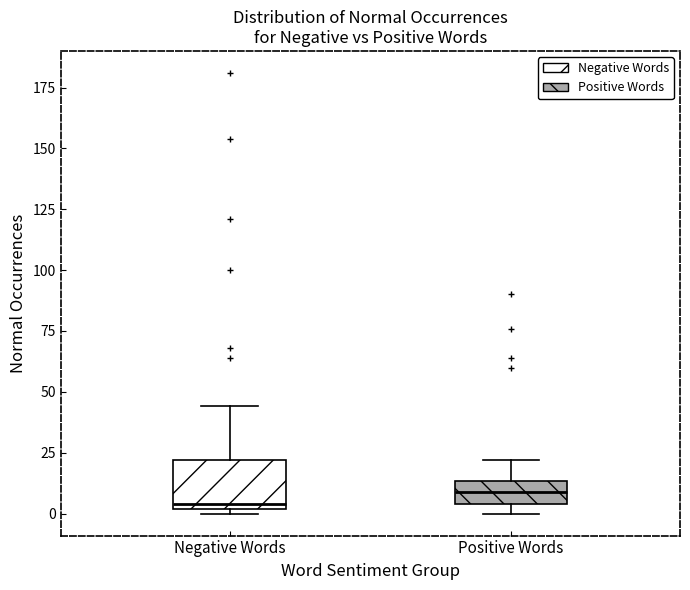

Comparing the boxes themselves (not the whiskers), which one is the tallest?

Negative Words